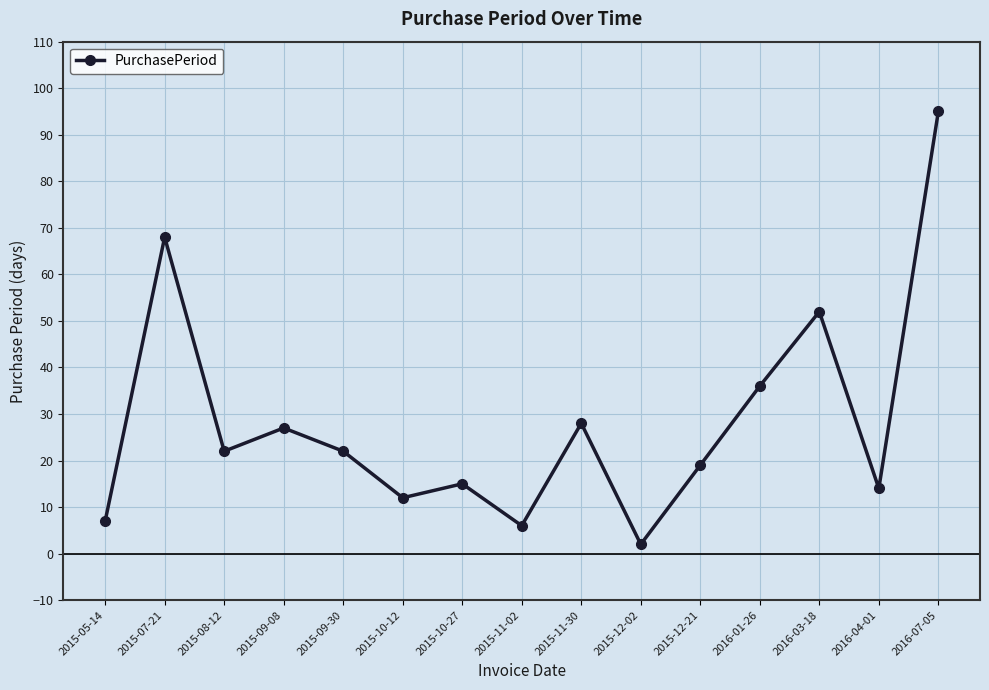

What is the change in value from 2015-07-21 to 2016-03-18?

-16